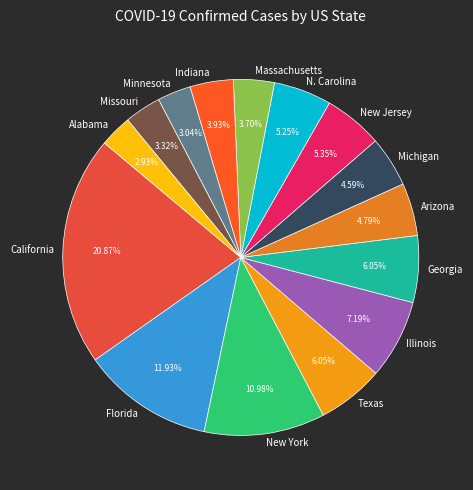

To the nearest percent, what percentage of the pie is Michigan?

5%